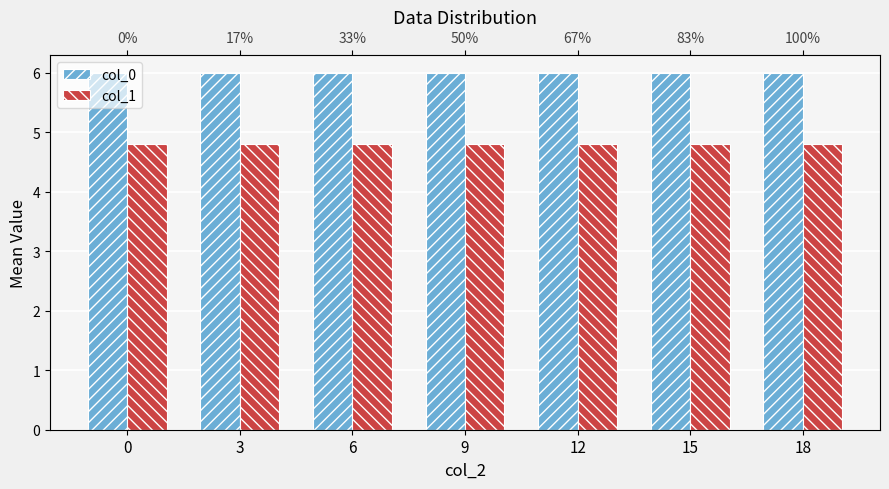

List the labels in order of col_1 value, smallest first.

0, 3, 6, 9, 12, 15, 18